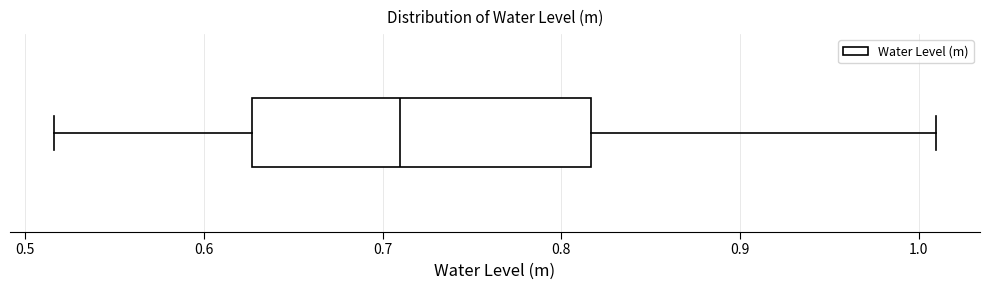

Transcribe this box plot: give where the median line is, the range the box spans, and where the two whiskers end, as read against the x-axis. The values are not printed on the chart, so give them approximately, as read against the axis.

median 0.71, box 0.63 to 0.82, whiskers 0.52 to 1.01